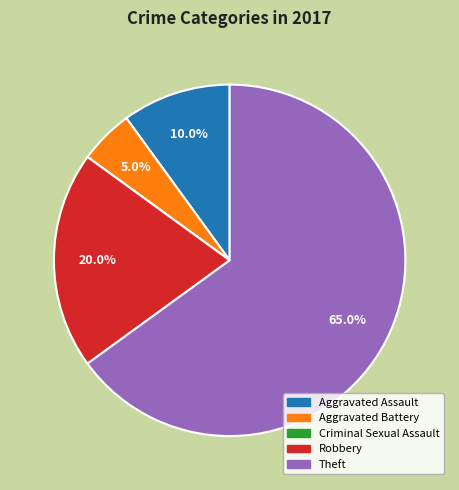

What is the majority slice?

Theft